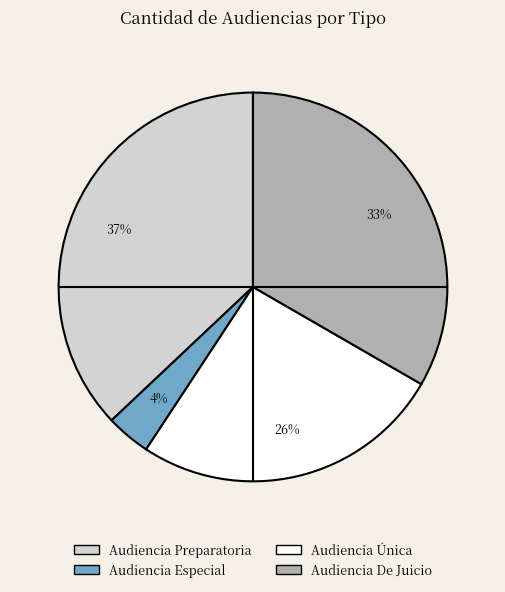

How many segments does this pie chart have?

4